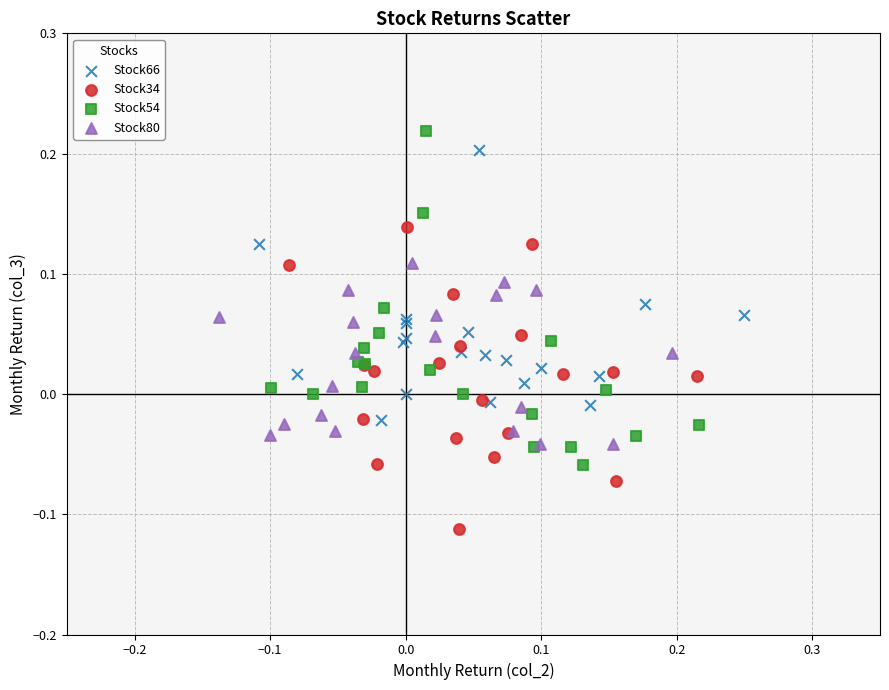

Which series reaches the minimum Y coordinate?

Stock34